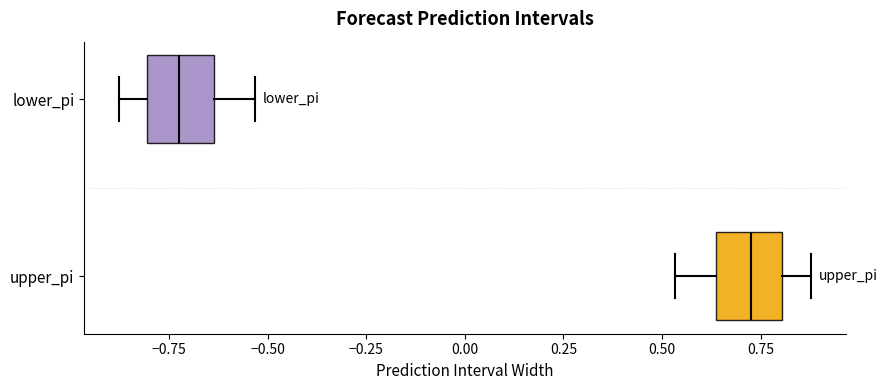

Reading bottom to top, transcribe this box plot: for each box, give where its median line is, the range the box spans, and where its two whiskers end, as read against the x-axis. The values are not printed on the chart, so give them approximately, as read against the axis.

upper_pi: median 0.75, box 0.65 to 0.80, whiskers 0.55 to 0.90
lower_pi: median -0.75, box -0.80 to -0.65, whiskers -0.90 to -0.55